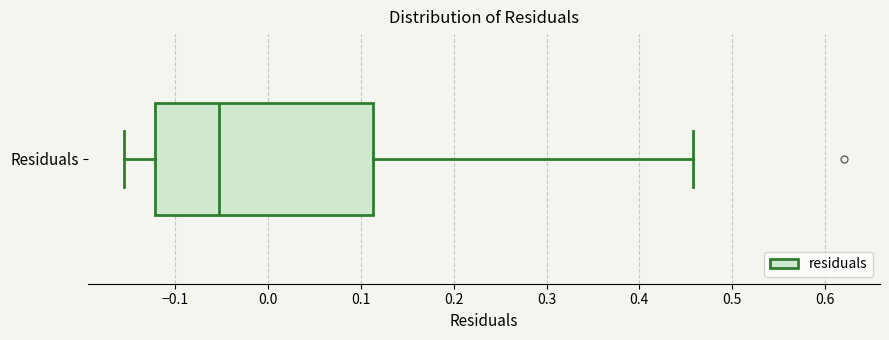

Read this box plot against the x-axis: the position of the median line, the range covered by the box, and the ends of both whiskers. The values are not printed on the chart, so give them approximately, as read against the axis.

median -0.05, box -0.12 to 0.11, whiskers -0.16 to 0.46